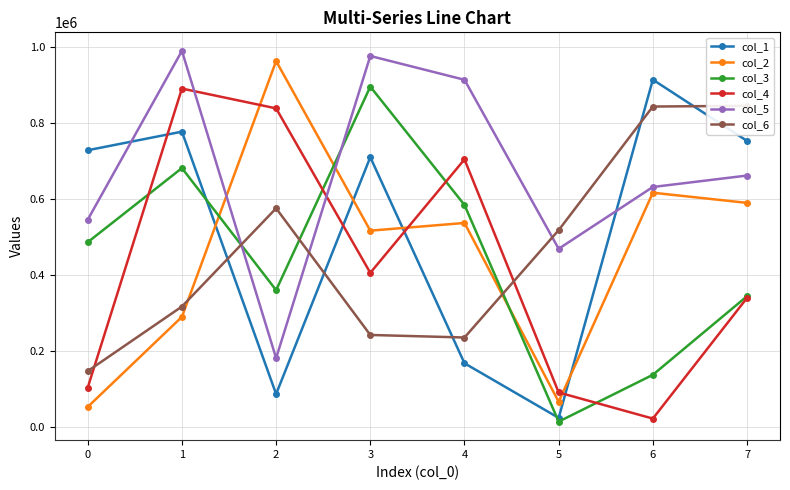

At which category does col_3 reach its first local peak?

1